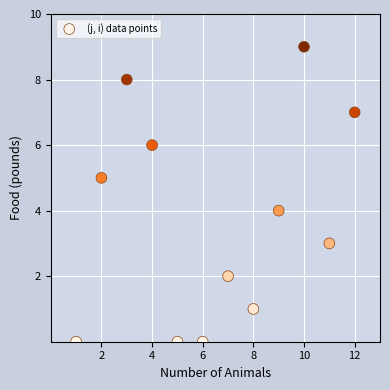

What is the range of Y values (max minus min)?

9